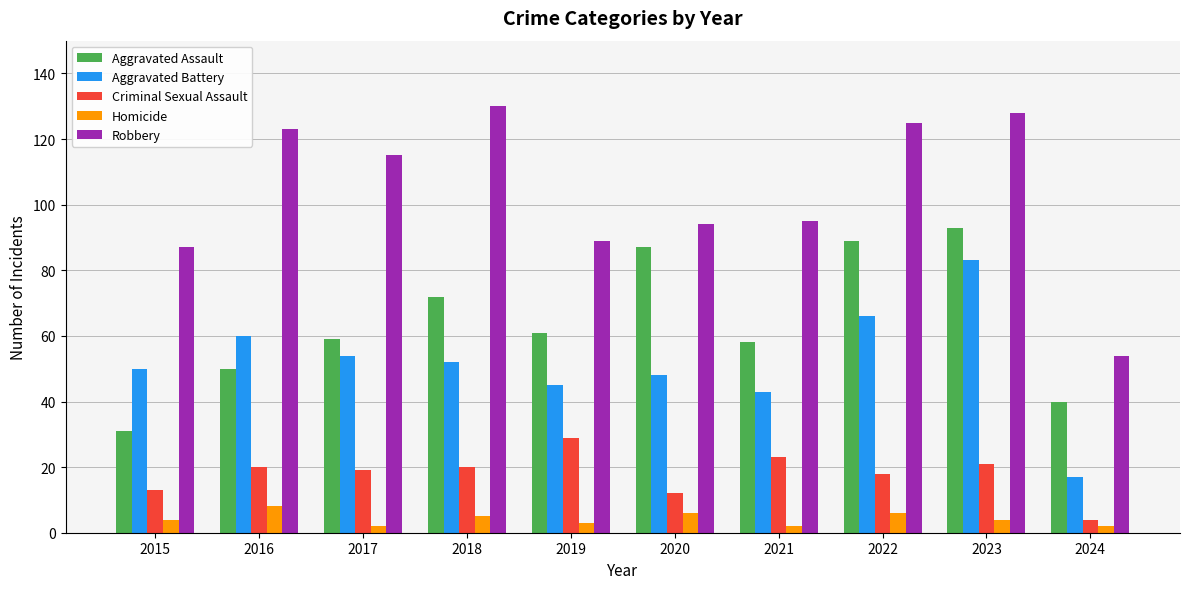

Reading left to right, list all the values displayed in this chart.

Aggravated Assault: 2015=31	2016=50	2017=59	2018=72	2019=61	2020=87	2021=58	2022=89	2023=93	2024=40
Aggravated Battery: 2015=50	2016=60	2017=54	2018=52	2019=45	2020=48	2021=43	2022=66	2023=83	2024=17
Criminal Sexual Assault: 2015=13	2016=20	2017=19	2018=20	2019=29	2020=12	2021=23	2022=18	2023=21	2024=4
Homicide: 2015=4	2016=8	2017=2	2018=5	2019=3	2020=6	2021=2	2022=6	2023=4	2024=2
Robbery: 2015=87	2016=123	2017=115	2018=130	2019=89	2020=94	2021=95	2022=125	2023=128	2024=54